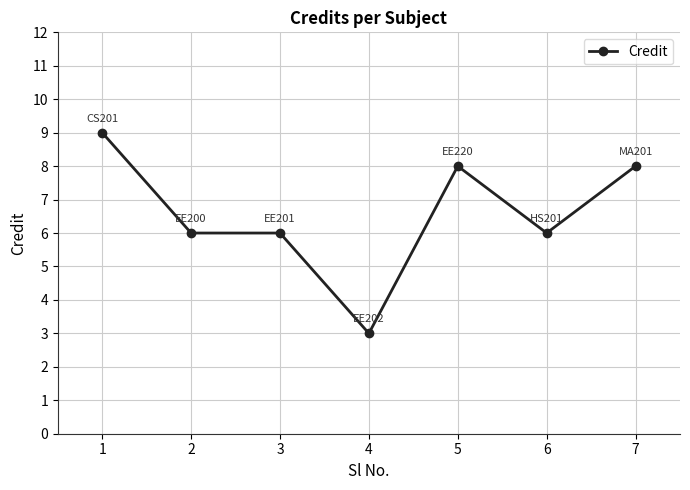

What is the difference between the maximum and minimum values?

6